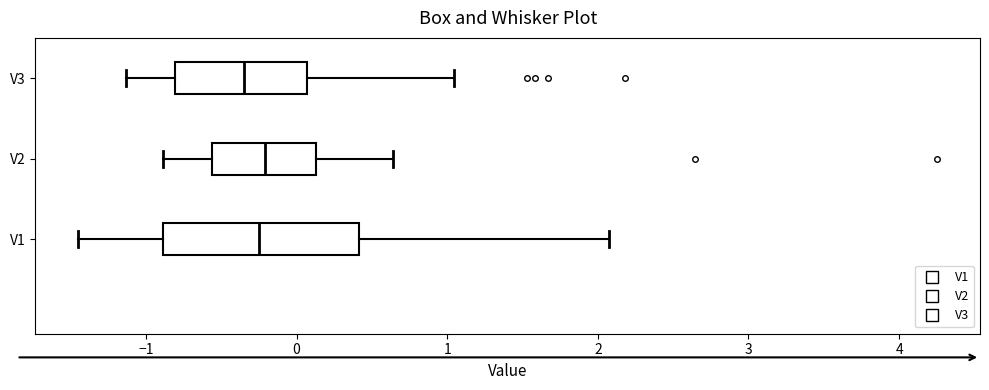

Where is the right edge of the box for V3 on the x-axis? The values are not printed on the chart, so give them approximately, as read against the axis.

0.1